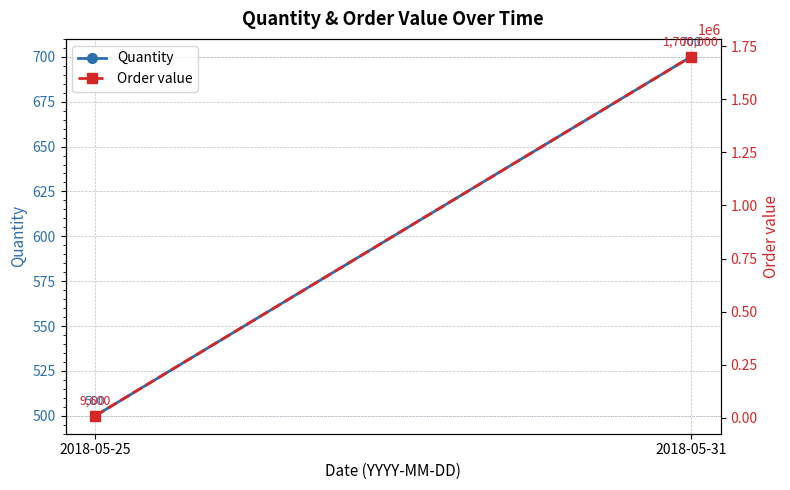

The value of Order value at 2018-05-25 is 14893. True or false?

False